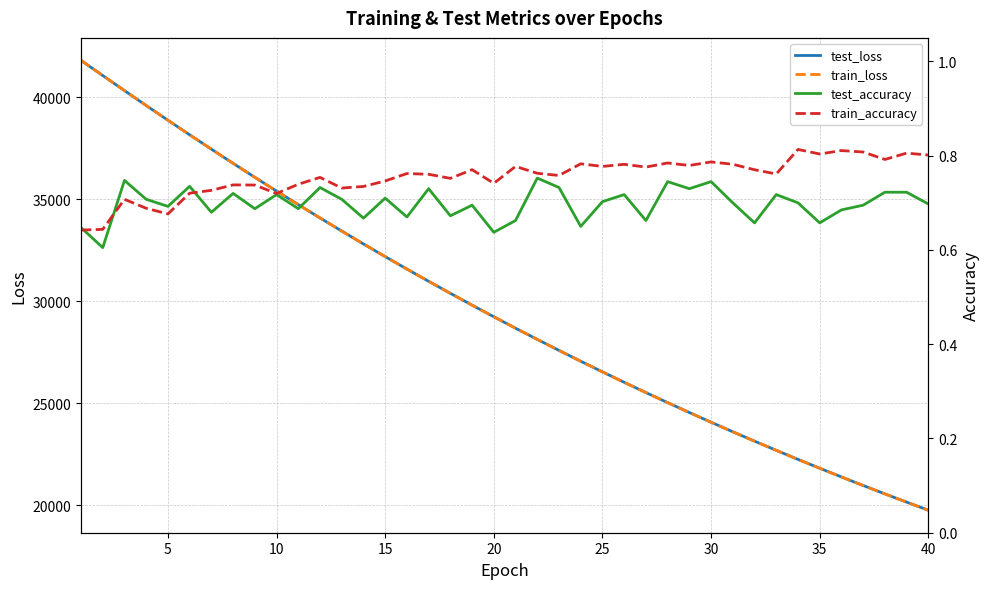

How many categories are shown in the chart?

40